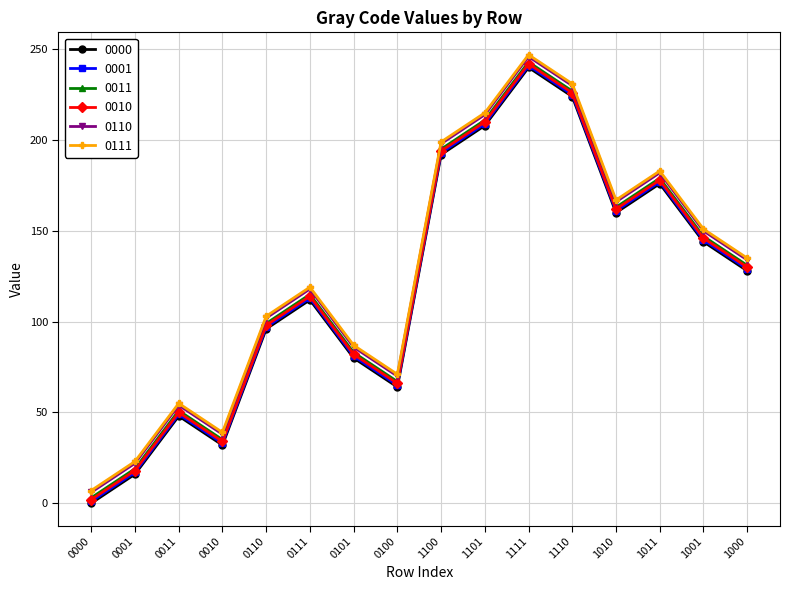

Which category has the highest value in the 0001 series?

1111